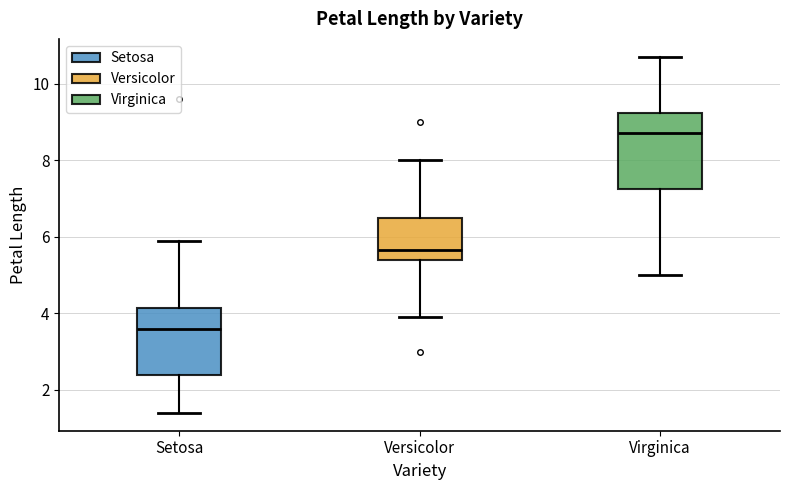

Comparing the boxes themselves (not the whiskers), which one is the tallest?

Virginica